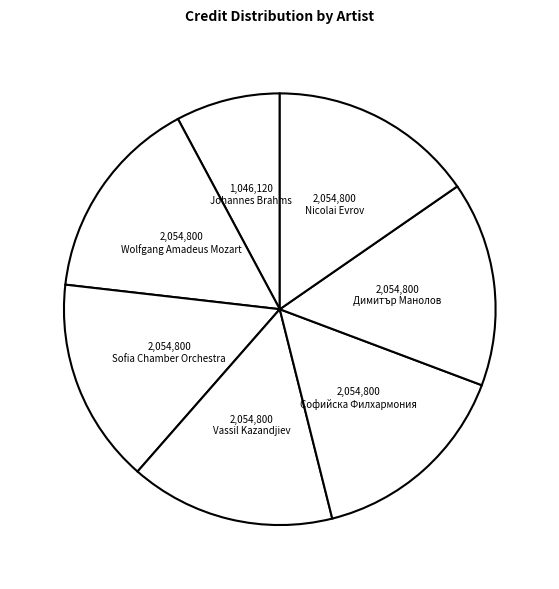

Does Wolfgang Amadeus Mozart account for over 50% of the chart?

No